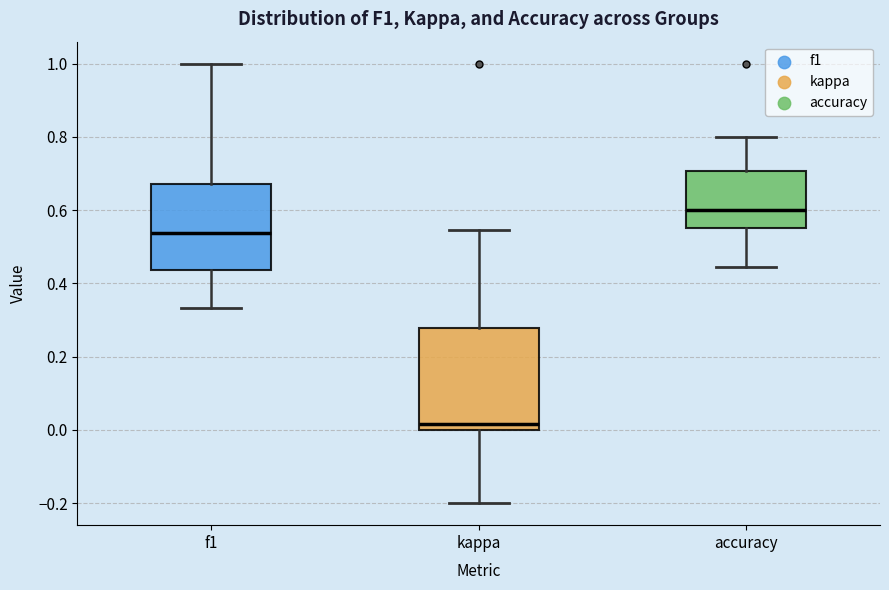

Where is the lower edge of the box for kappa on the y-axis? The values are not printed on the chart, so give them approximately, as read against the axis.

0.00